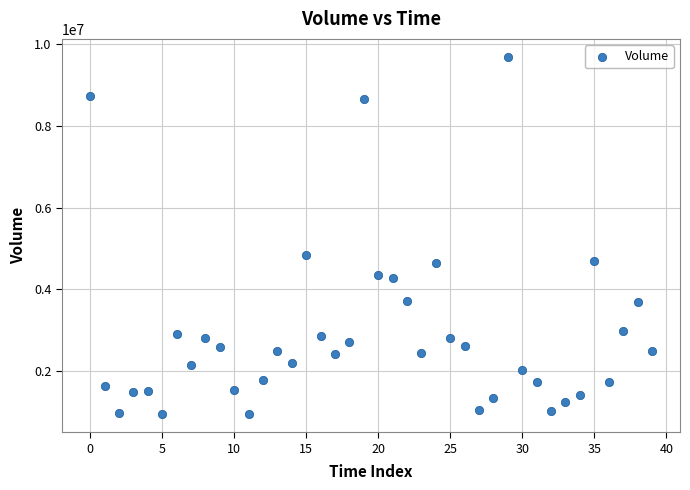

What Y value in the scatter plot is closest to 5312429?

4833116